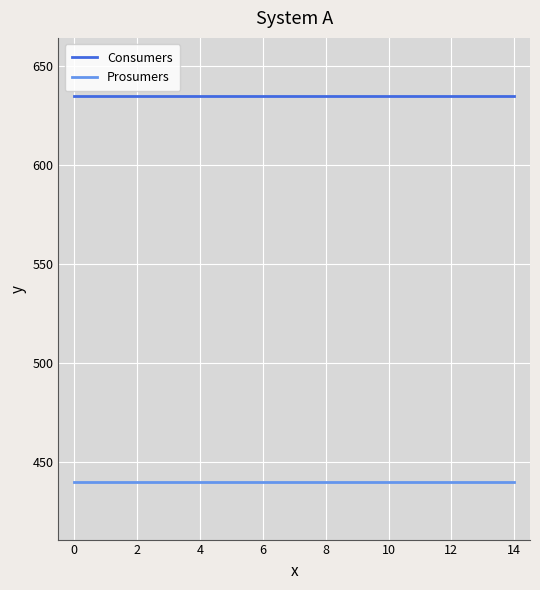

Rank the series by their maximum value, from lowest to highest.

Prosumers, Consumers